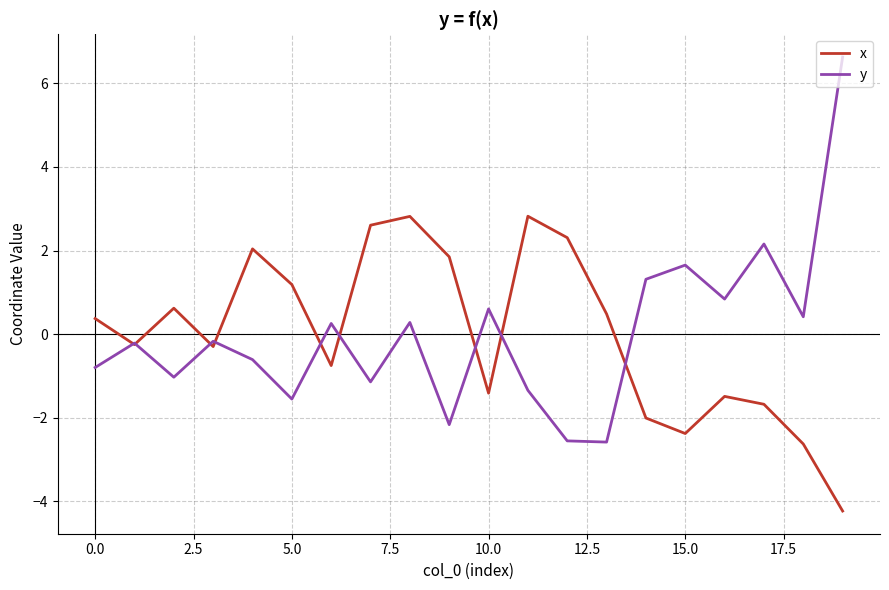

Which series has the widest spread of values?

y